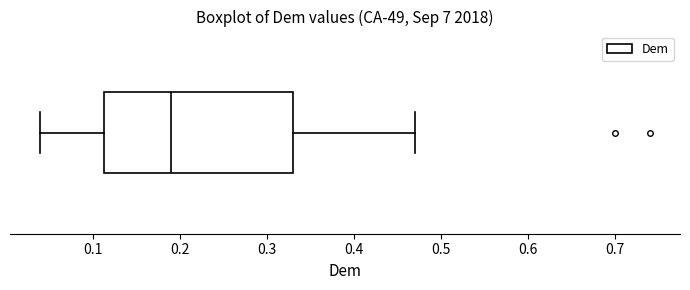

Where is the left edge of the box on the x-axis? The values are not printed on the chart, so give them approximately, as read against the axis.

0.11